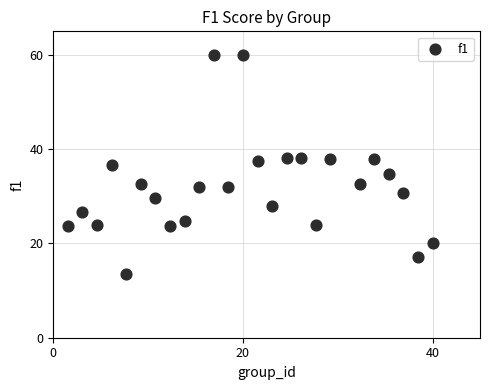

What is the range of X values (max minus min)?

38.5